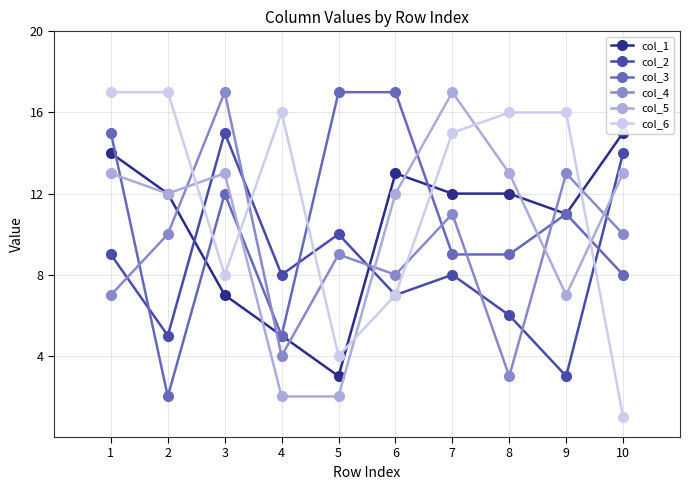

At which label does col_1 first exceed 12?

1